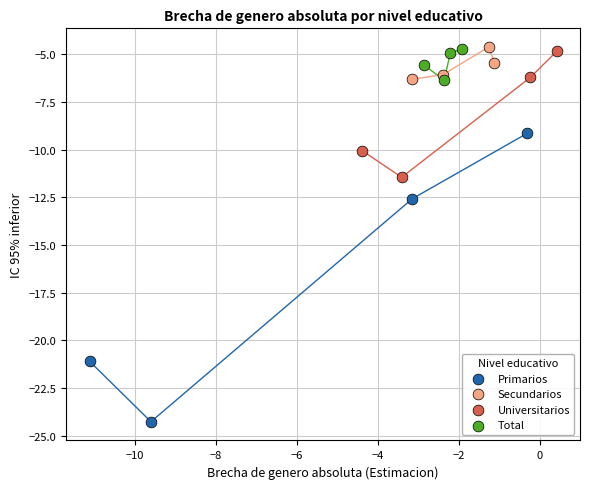

Which series has the largest Y range (max minus min)?

Primarios